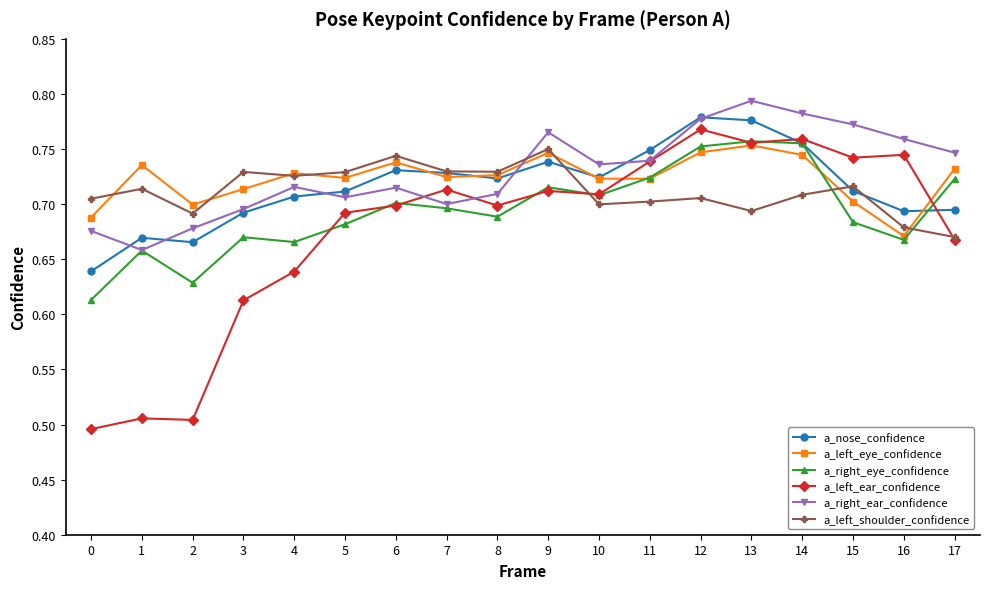

Which series has the largest range (max minus min)?

a_left_ear_confidence